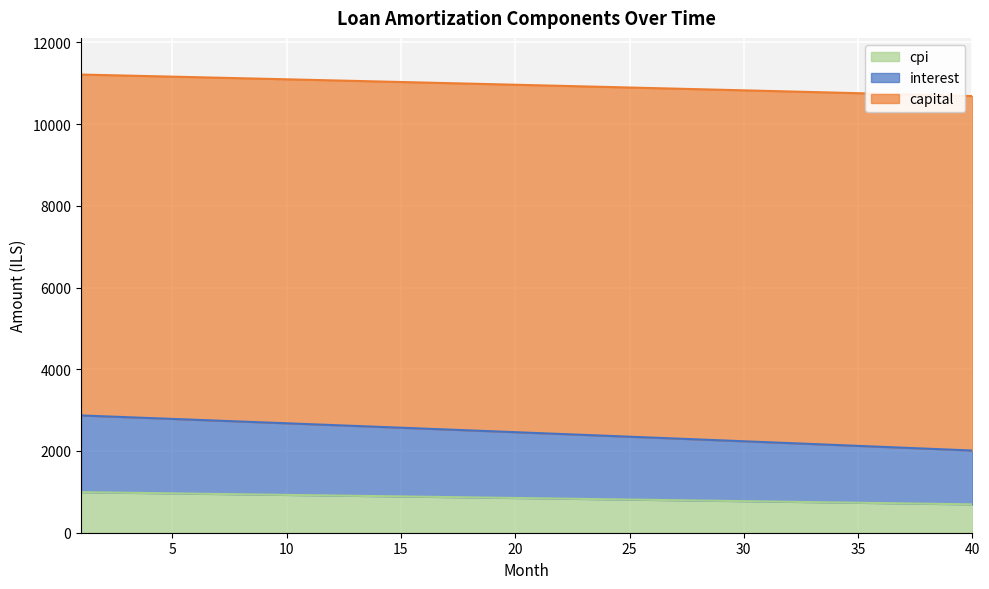

What is the difference between the highest and lowest values at 38?

10003.0